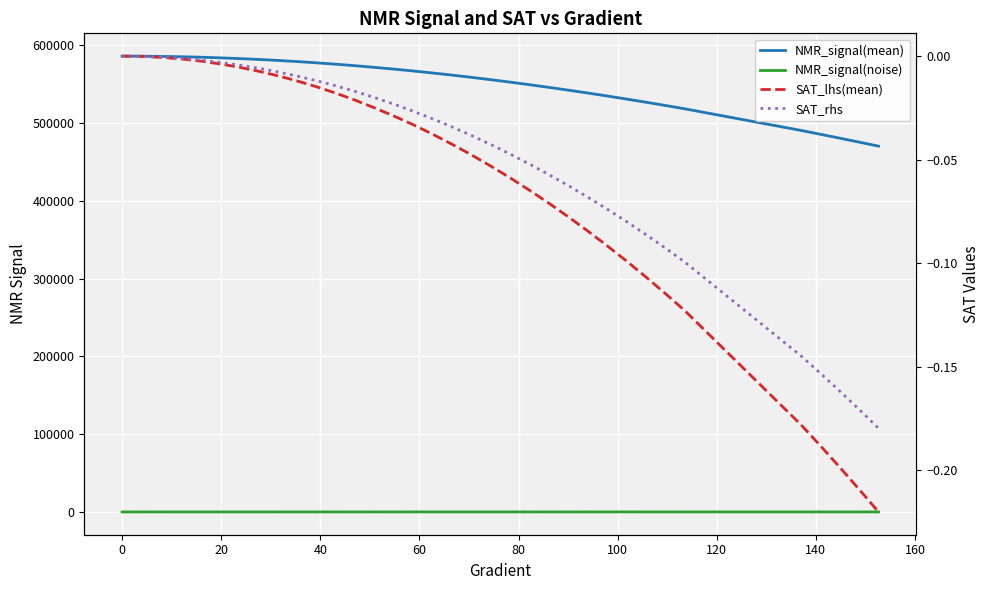

Is it true that NMR_signal(mean) equals 198350.6 at 30?

False